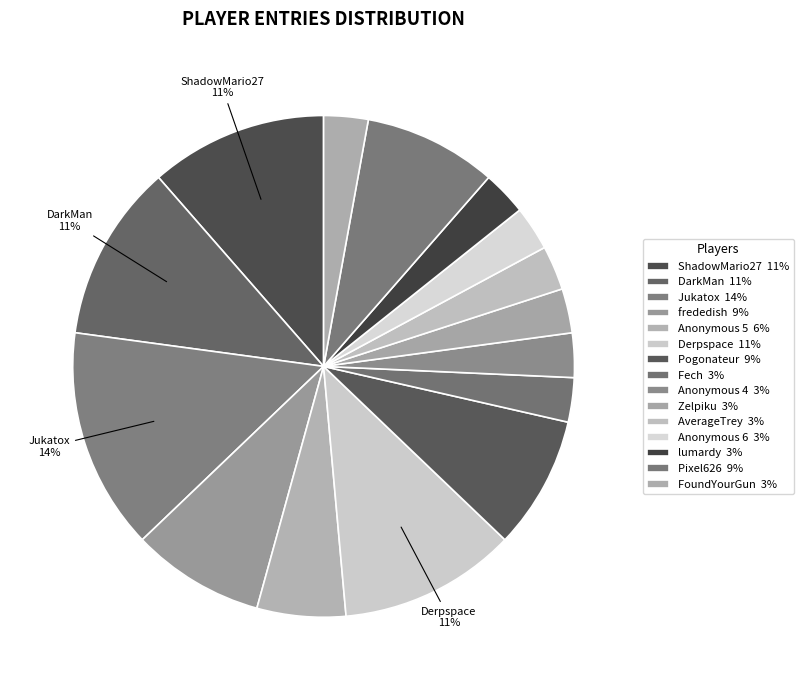

Does FoundYourGun account for over 50% of the chart?

No